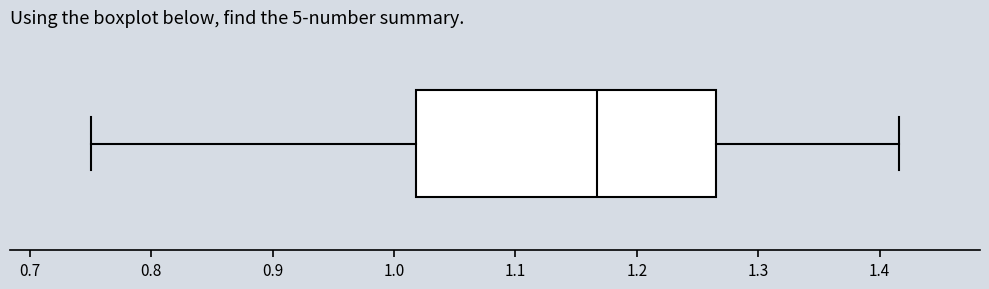

Read this box plot against the x-axis: the position of the median line, the range covered by the box, and the ends of both whiskers. The values are not printed on the chart, so give them approximately, as read against the axis.

median 1.17, box 1.02 to 1.27, whiskers 0.75 to 1.42